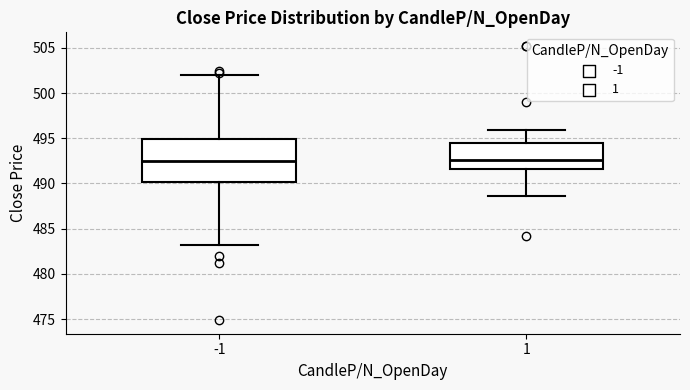

Reading left to right, transcribe this box plot: for each box, give where its median line is, the range the box spans, and where its two whiskers end, as read against the y-axis. The values are not printed on the chart, so give them approximately, as read against the axis.

-1: median 492.5, box 490.0 to 495.0, whiskers 483.5 to 502.0
1: median 492.5, box 491.5 to 494.5, whiskers 488.5 to 496.0